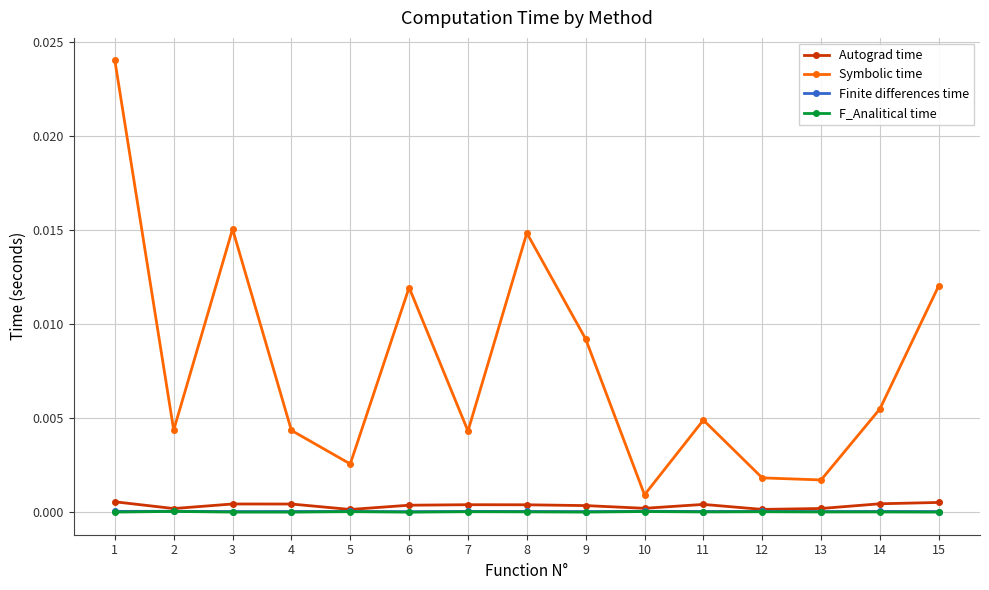

Which series has the widest spread of values?

Symbolic time